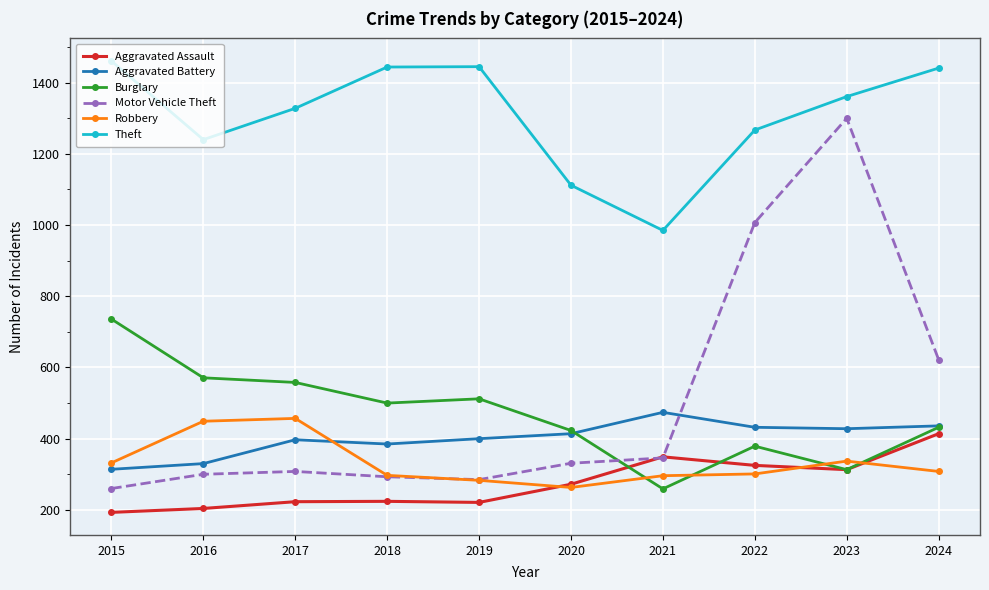

The Burglary series shows 704 at 2020. True or false?

False